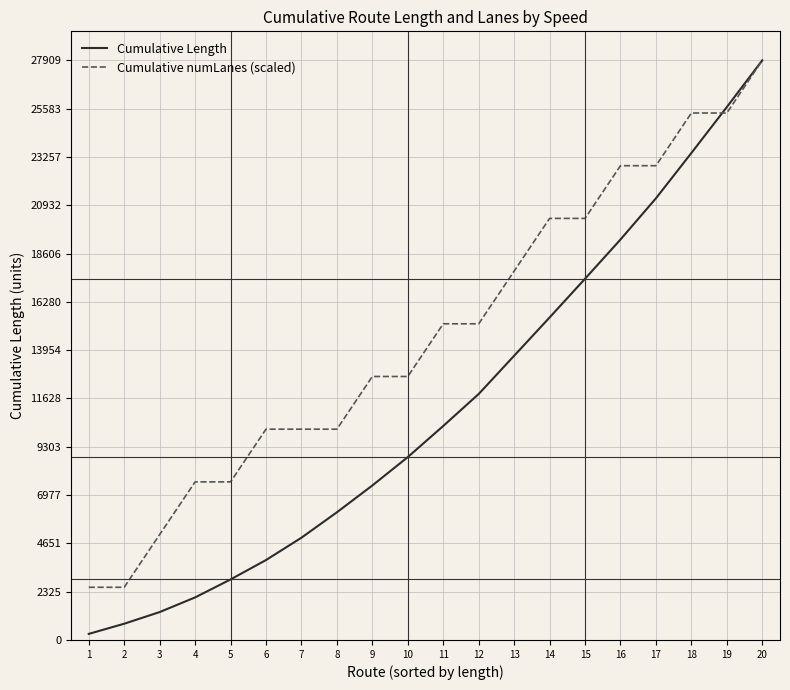

What is the highest value of the Cumulative Length series?

27909.5